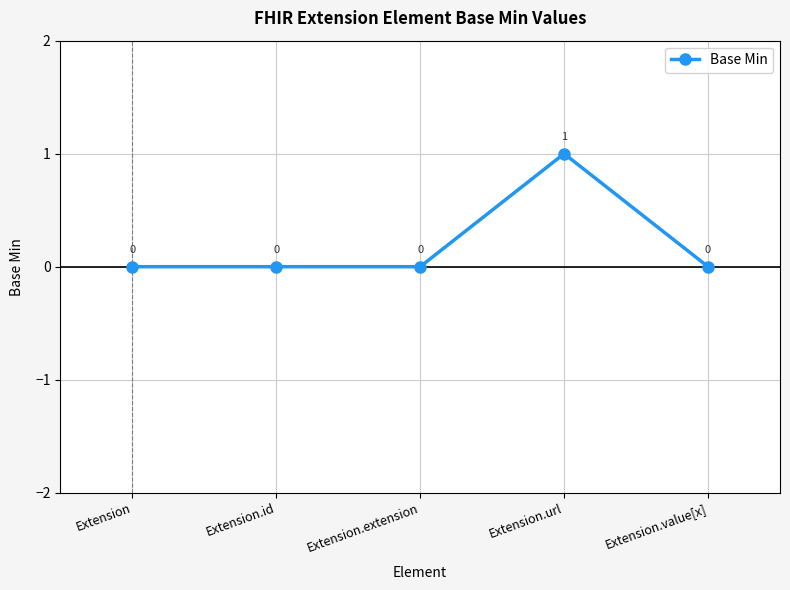

What position from the left is Extension.value[x]?

5